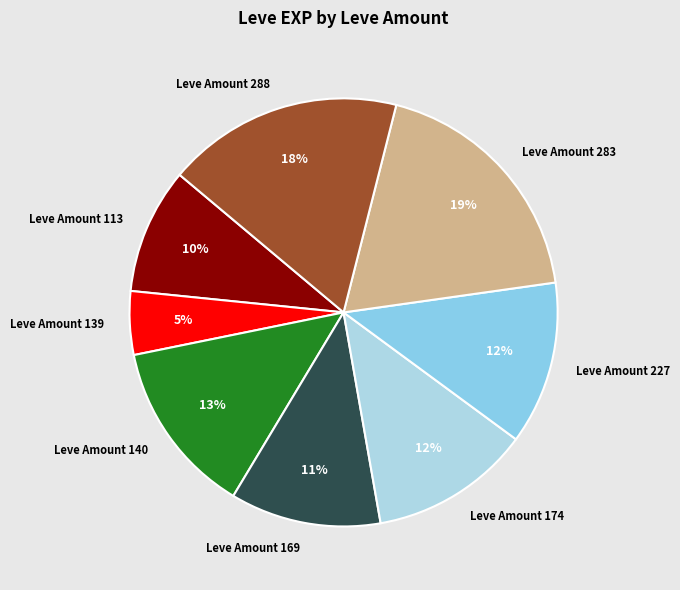

Do Leve Amount 227 and Leve Amount 288 together represent more than half of the pie?

No